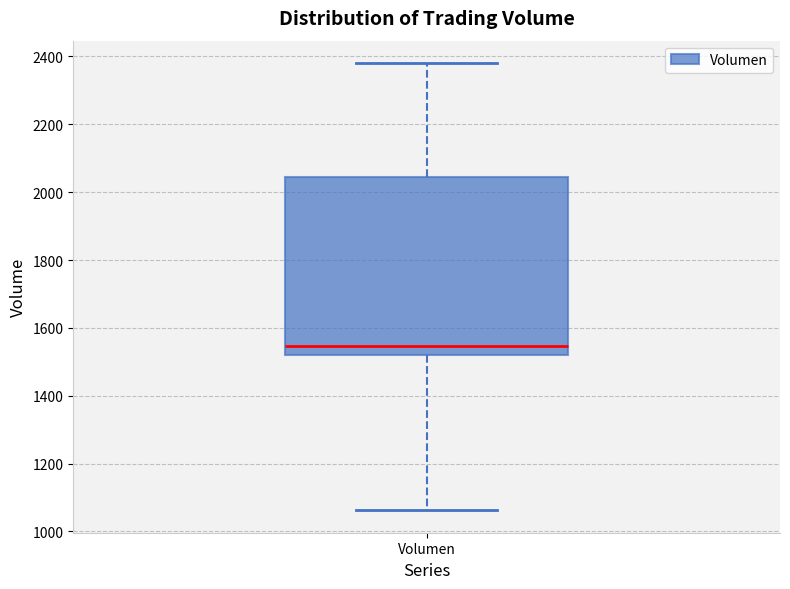

Where is the upper edge of the box for Volumen on the y-axis? The values are not printed on the chart, so give them approximately, as read against the axis.

2040